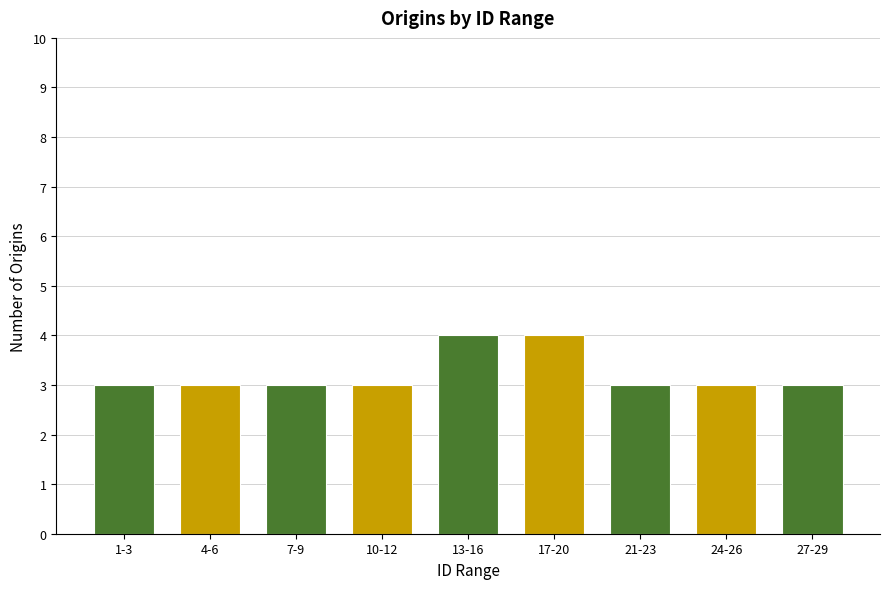

Reading right to left, transcribe all the data shown in this chart.

27-29=3	24-26=3	21-23=3	17-20=4	13-16=4	10-12=3	7-9=3	4-6=3	1-3=3